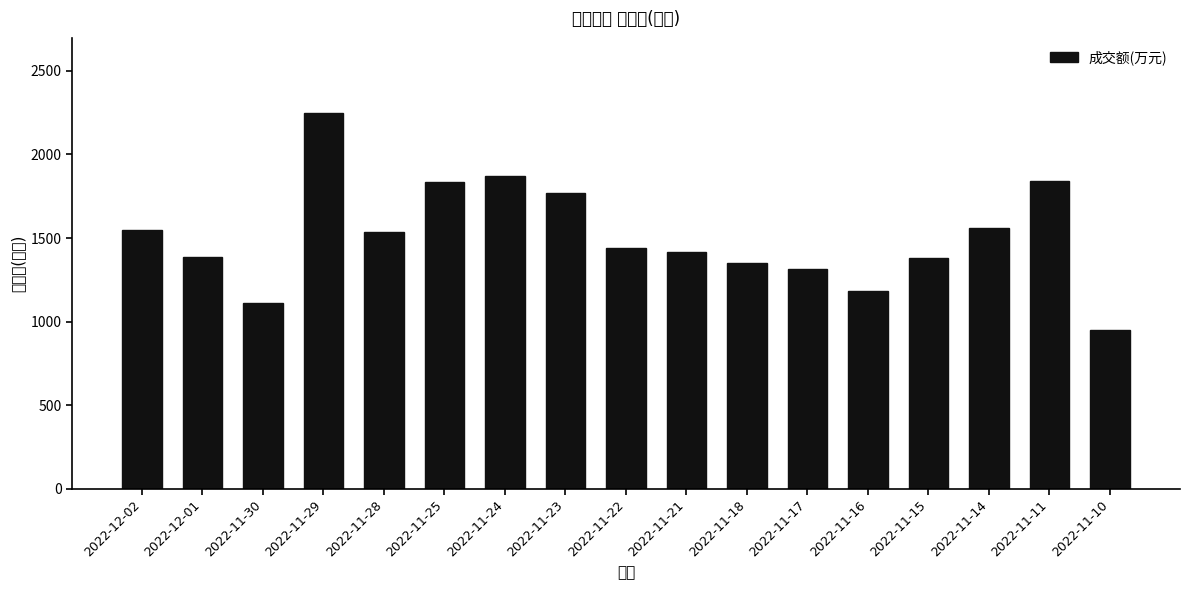

What is the label of the 3rd bar from the left?

2022-11-30